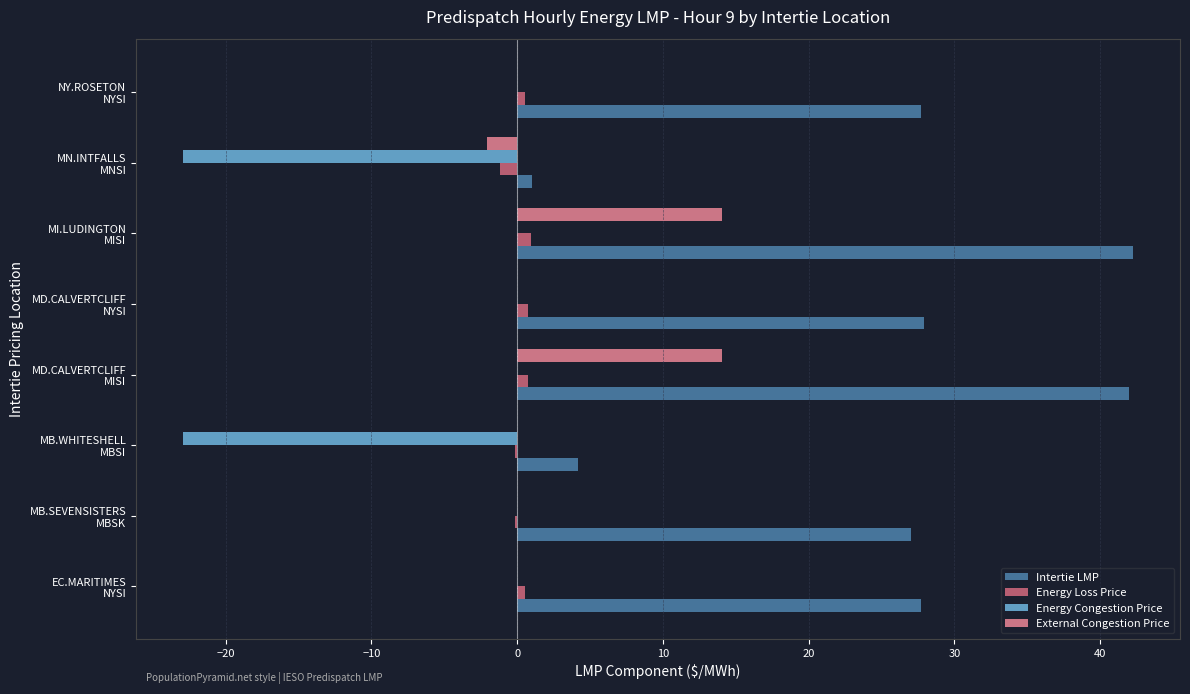

How many groups of bars are there?

8